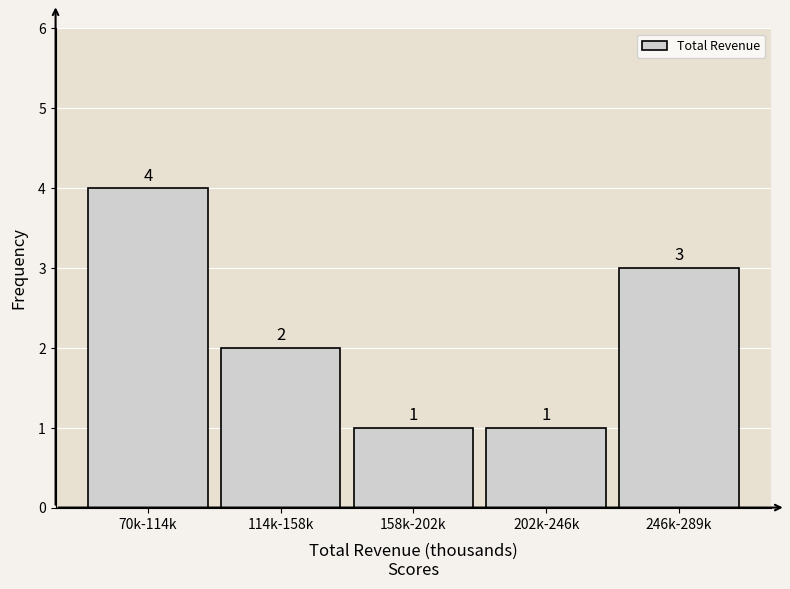

Reading left to right, extract all data points from this chart.

4	2	1	1	3